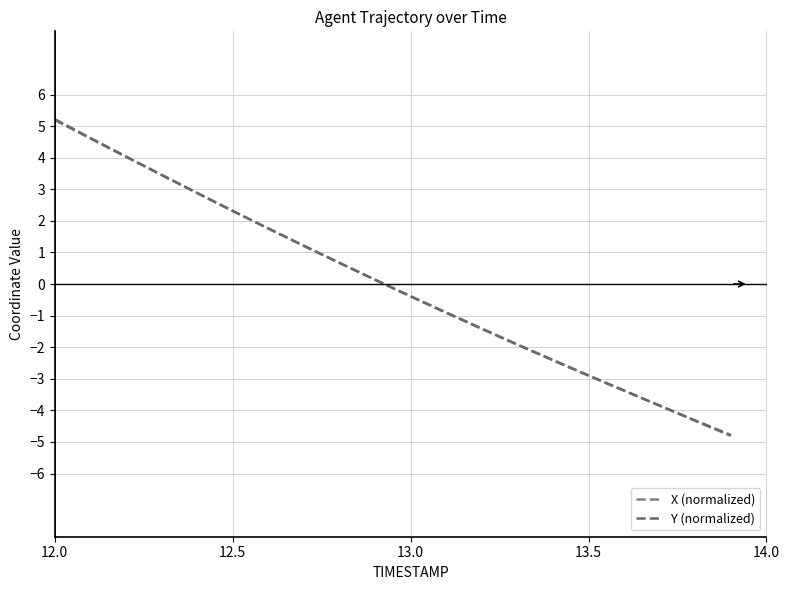

Reading right to left, what are all the values shown in this chart?

X (normalized): -4.8	-4.3	-3.9	-3.4	-2.9	-2.4	-1.9	-1.4	-0.9	-0.4	0.1	0.7	1.2	1.8	2.3	2.9	3.5	4.0	4.6	5.2
Y (normalized): -4.8	-4.3	-3.9	-3.4	-2.9	-2.4	-1.9	-1.4	-0.9	-0.4	0.1	0.7	1.2	1.8	2.3	2.9	3.5	4.0	4.6	5.2